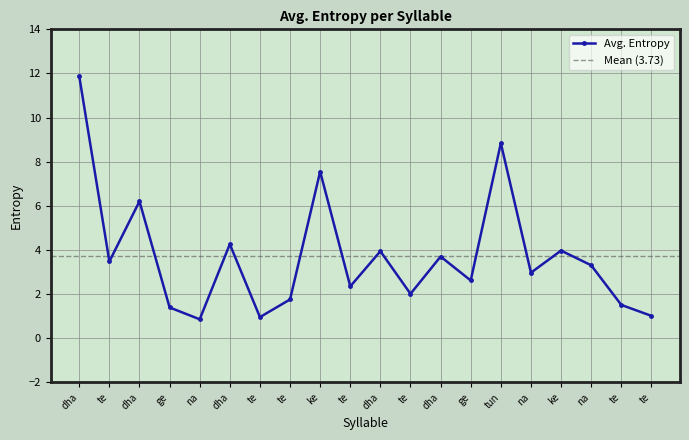

True or false: there are more than 1 points higher than both neighbors.

True